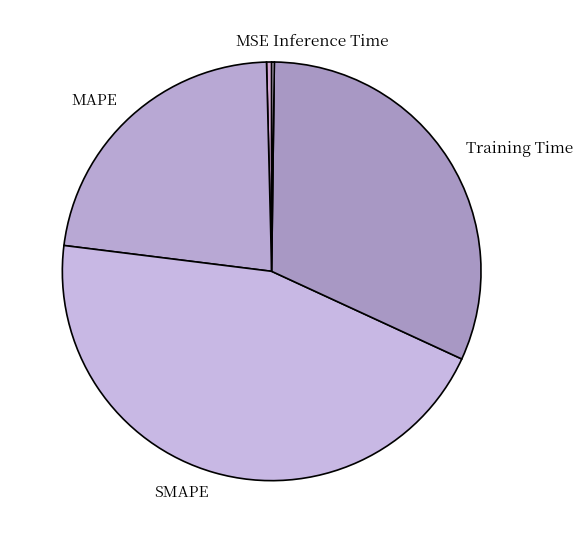

Rank the categories by value from lowest to highest.

Inference Time, MSE, MAPE, Training Time, SMAPE